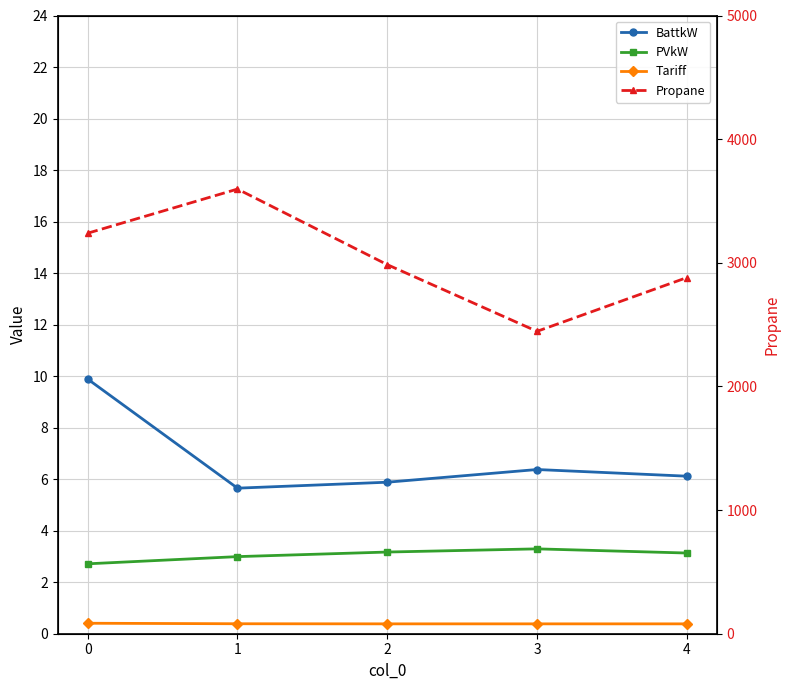

True or false: BattkW has a value of 5.7 at 1.

True